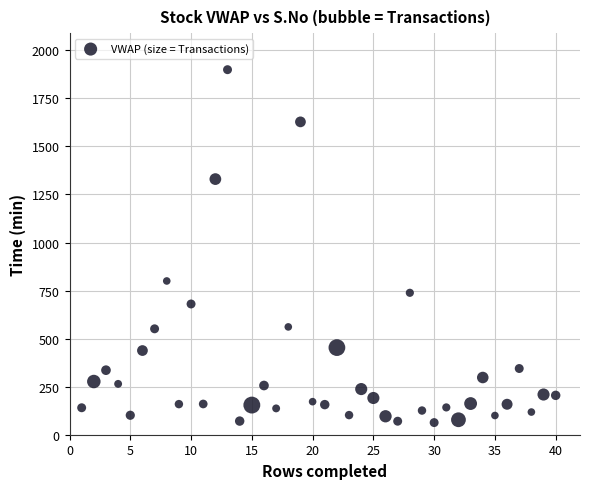

What Y value in the scatter plot is closest to 981?

800.0